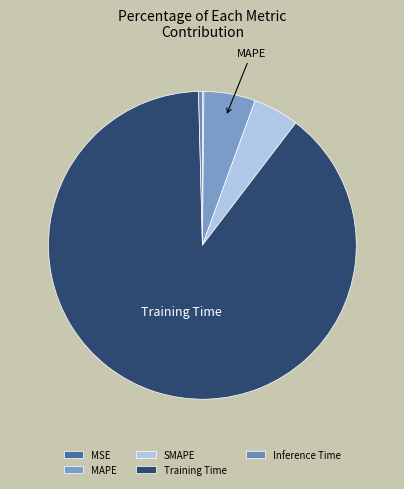

To the nearest percent, what is the average slice percentage?

20%